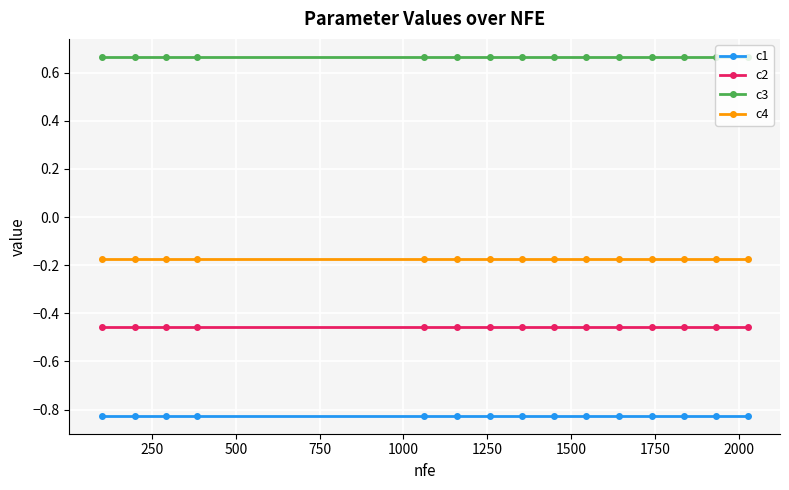

Which series has the largest total across all categories?

c3